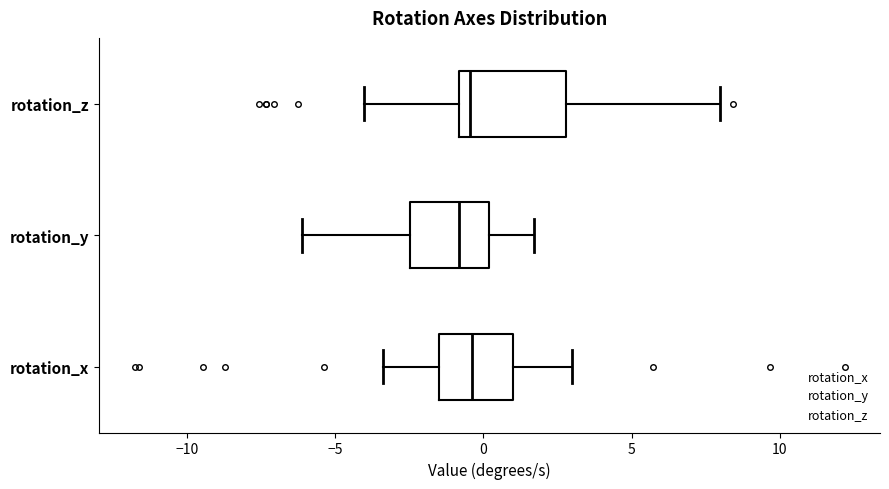

Reading bottom to top, transcribe this box plot: for each box, give where its median line is, the range the box spans, and where its two whiskers end, as read against the x-axis. The values are not printed on the chart, so give them approximately, as read against the axis.

rotation_x: median -0.5, box -1.5 to 1.0, whiskers -3.5 to 3.0
rotation_y: median -1.0, box -2.5 to 0.0, whiskers -6.0 to 1.5
rotation_z: median -0.5, box -1.0 to 3.0, whiskers -4.0 to 8.0